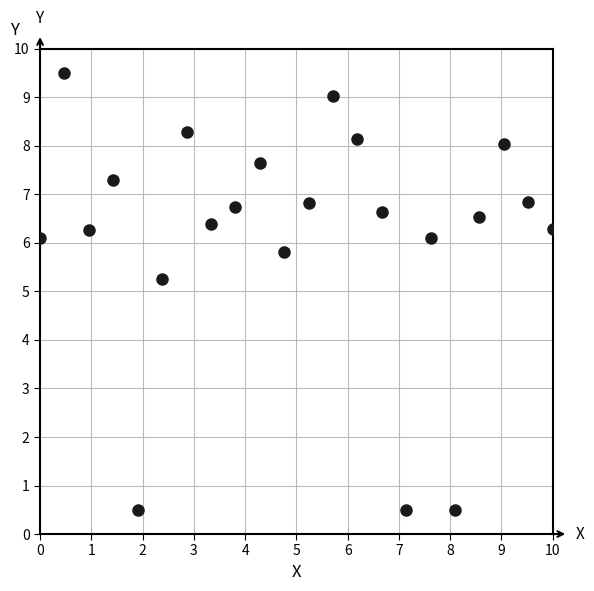

What Y value in the scatter plot is closest to 5?

5.2